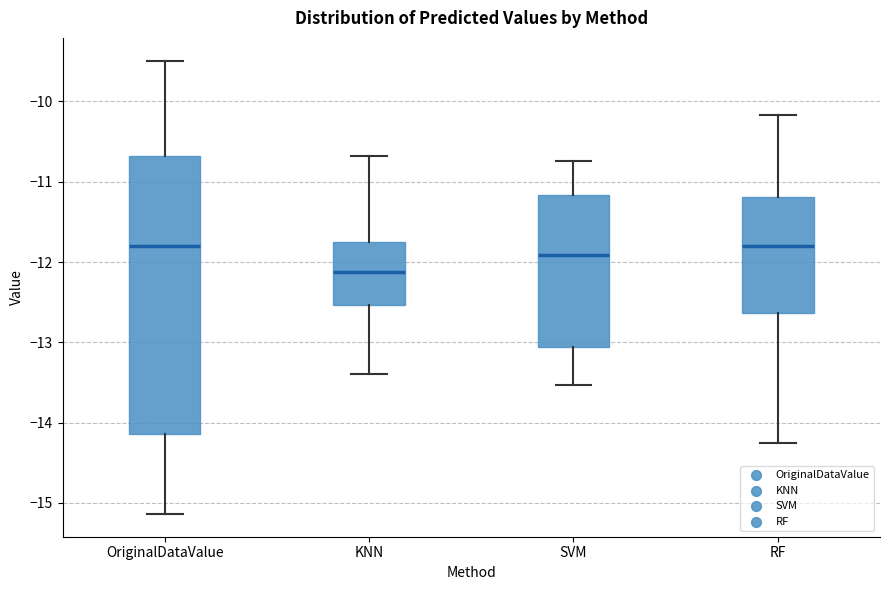

Reading left to right, read every box against the y-axis: the position of its median line, the range the box covers, and the ends of its whiskers. The values are not printed on the chart, so give them approximately, as read against the axis.

OriginalDataValue: median -11.8, box -14.1 to -10.7, whiskers -15.1 to -9.5
KNN: median -12.1, box -12.5 to -11.8, whiskers -13.4 to -10.7
SVM: median -11.9, box -13.1 to -11.2, whiskers -13.5 to -10.7
RF: median -11.8, box -12.6 to -11.2, whiskers -14.3 to -10.2